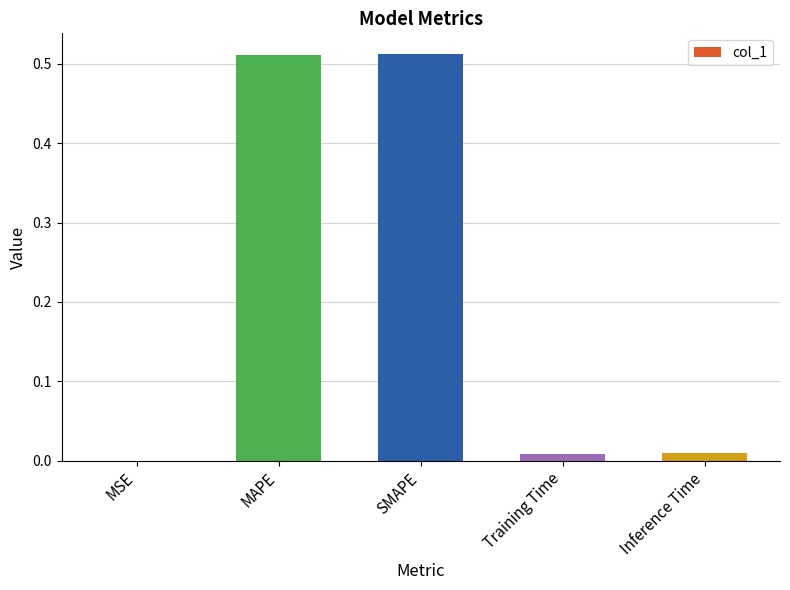

What is the sum of all values?

1.0